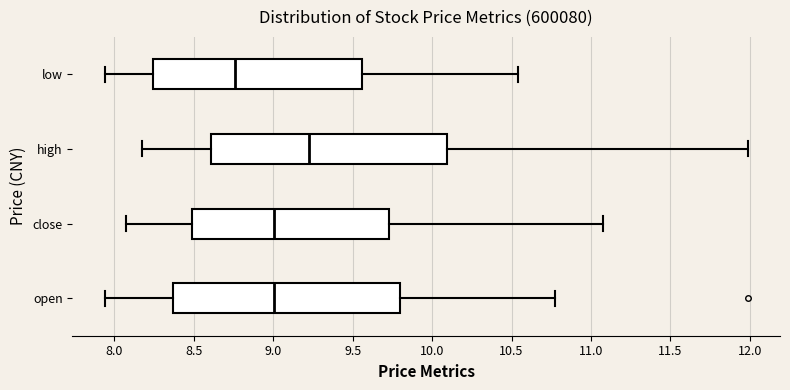

Which box is the widest, from its left edge to its right edge?

high